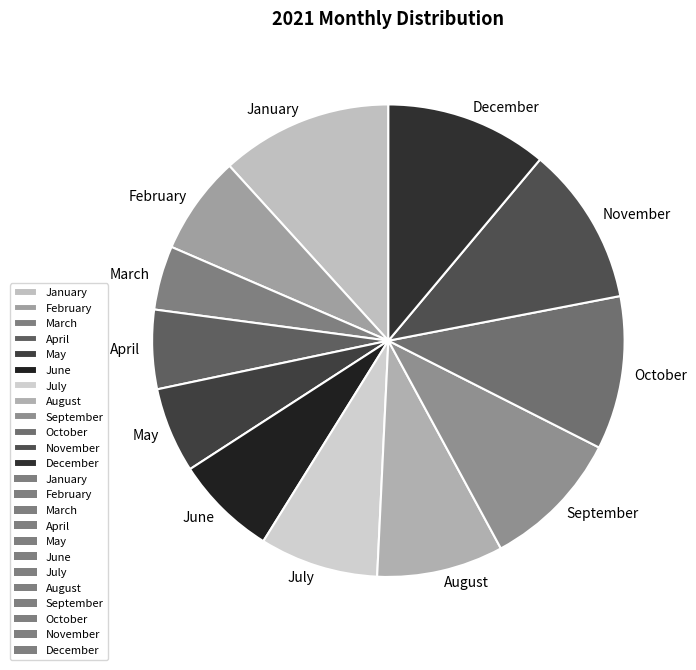

The November slice represents 11% of the pie. True or false?

True